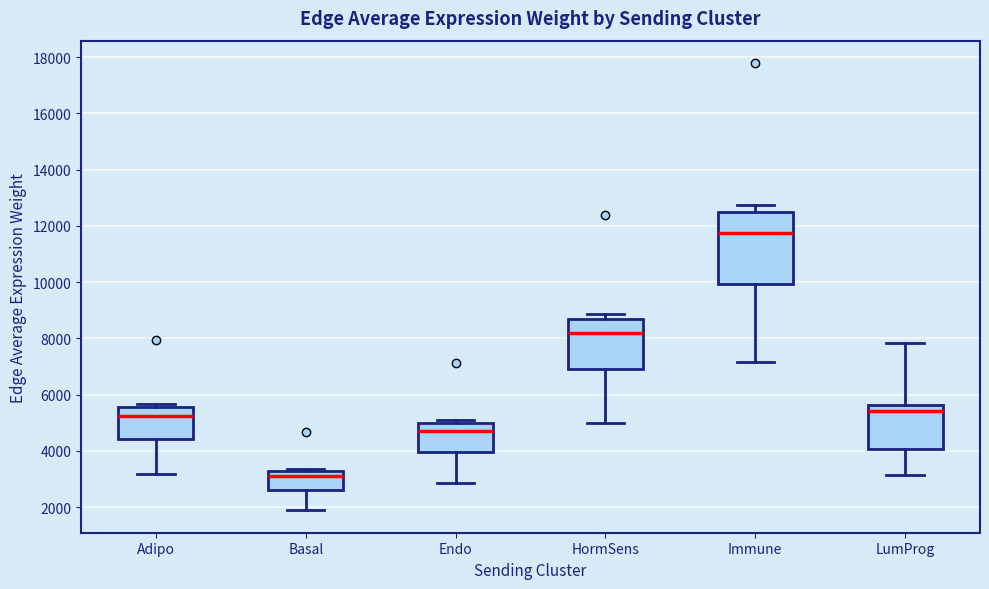

Which box has the highest median line?

Immune